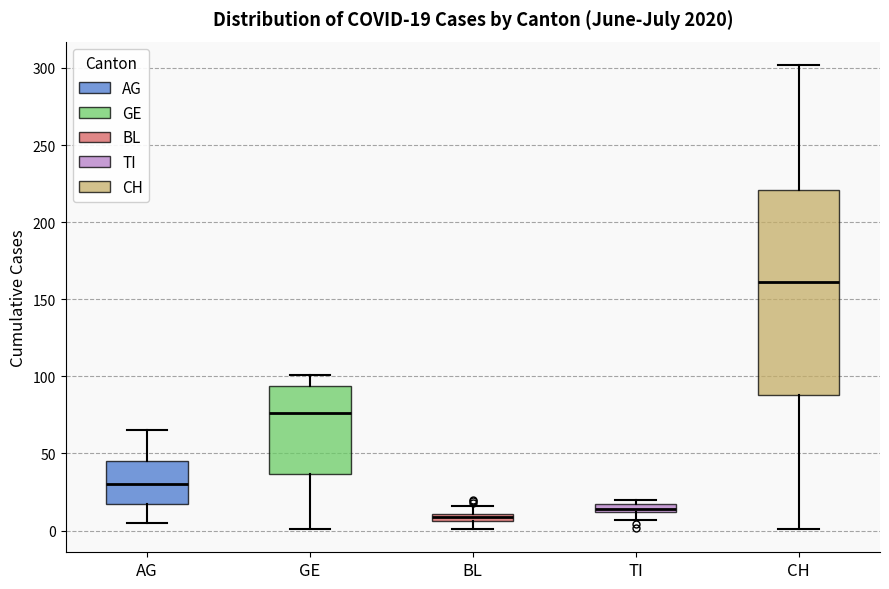

Which box is the tallest, from its lower edge to its upper edge?

CH